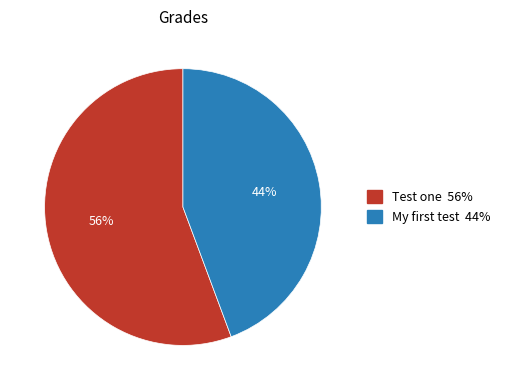

How many segments does this pie chart have?

2